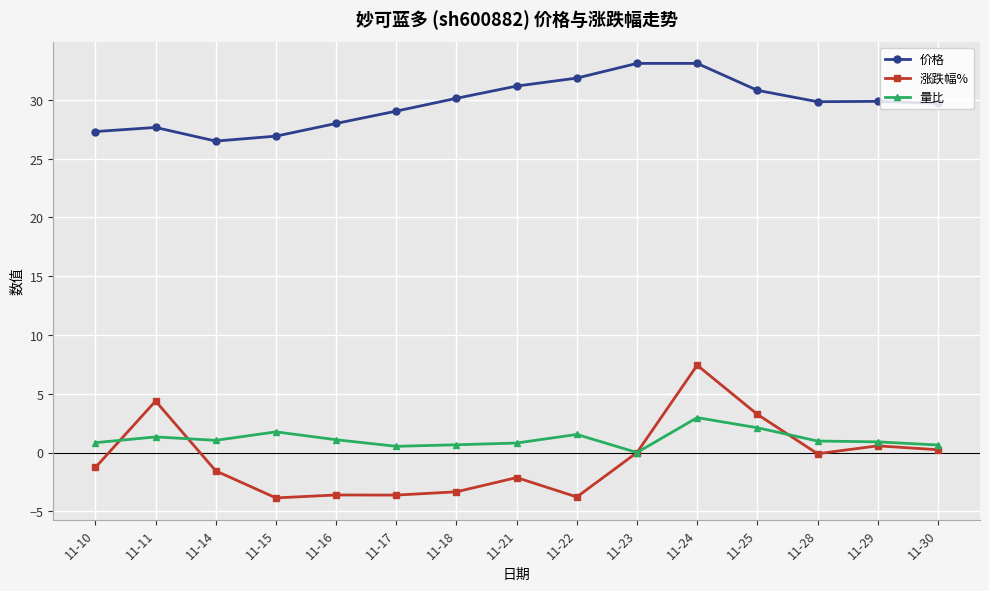

Which series has the widest spread of values?

涨跌幅%